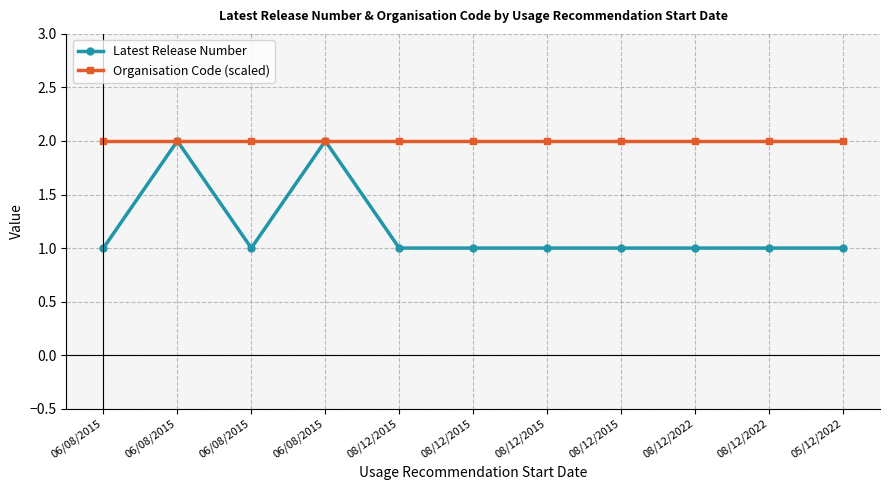

True or false: Organisation Code (scaled) and Latest Release Number cross at least once.

False